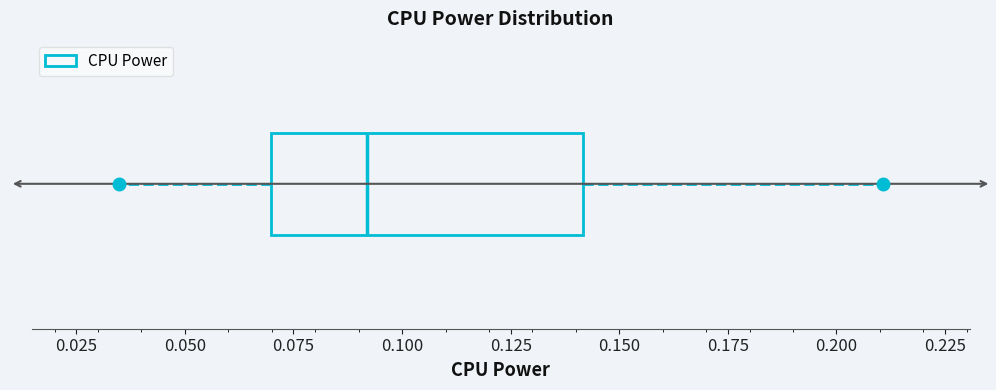

Where does the median line of the box sit on the x-axis? The values are not printed on the chart, so give them approximately, as read against the axis.

0.090